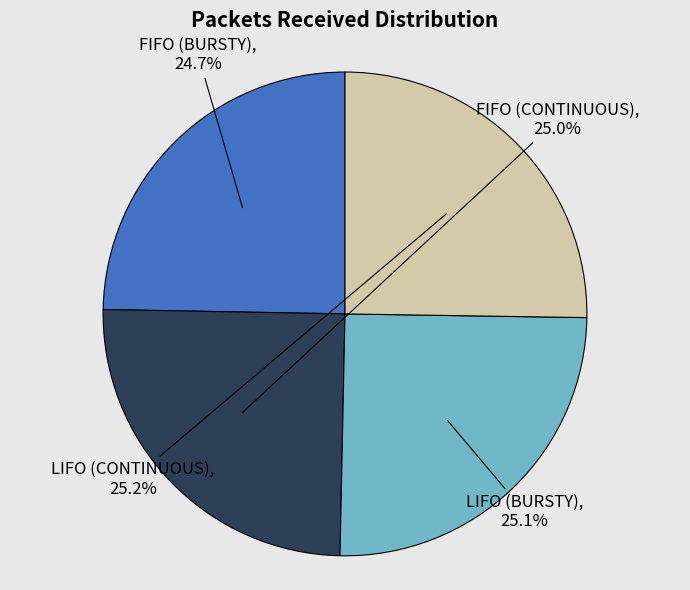

The FIFO (BURSTY) slice represents 25% of the pie. True or false?

True